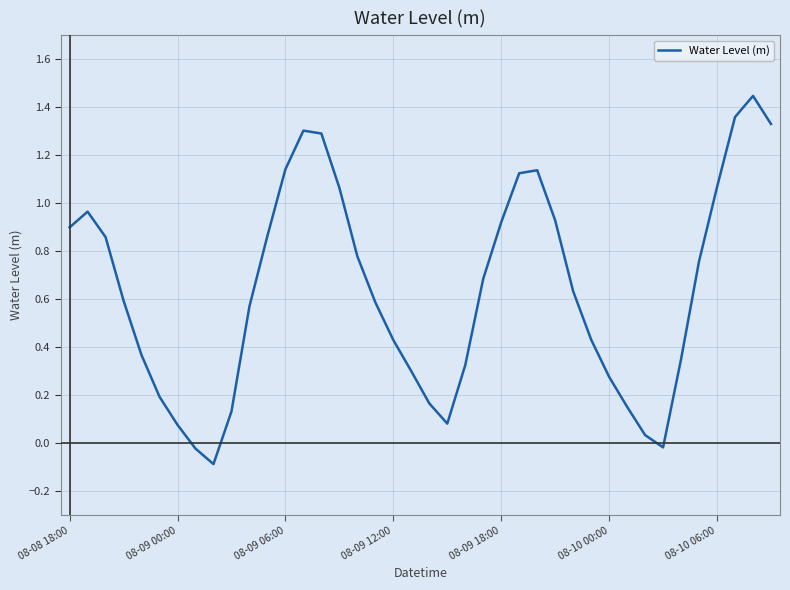

What is the sum of all values?

25.5